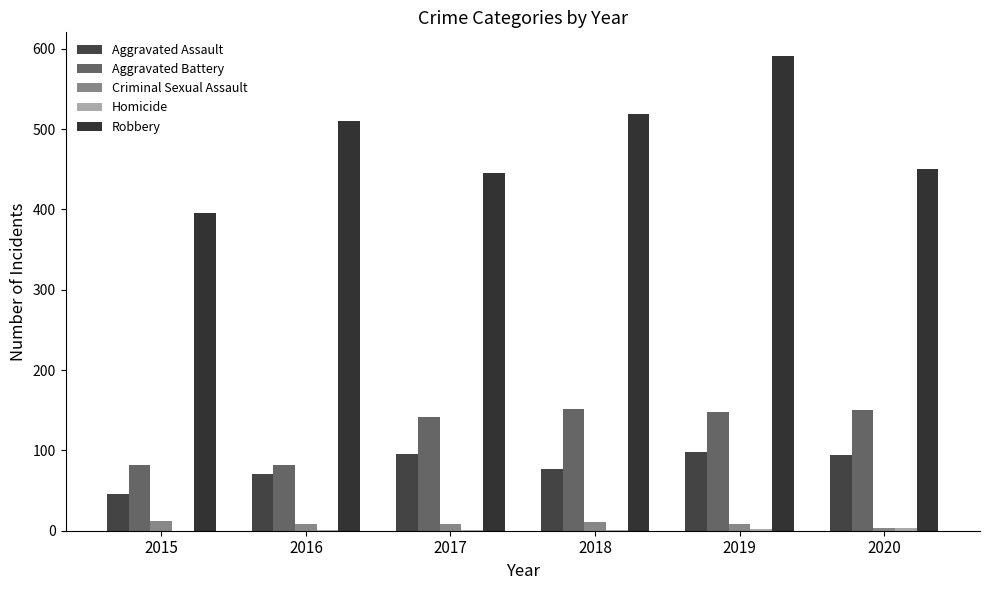

Which category has the lowest value in the Robbery series?

2015